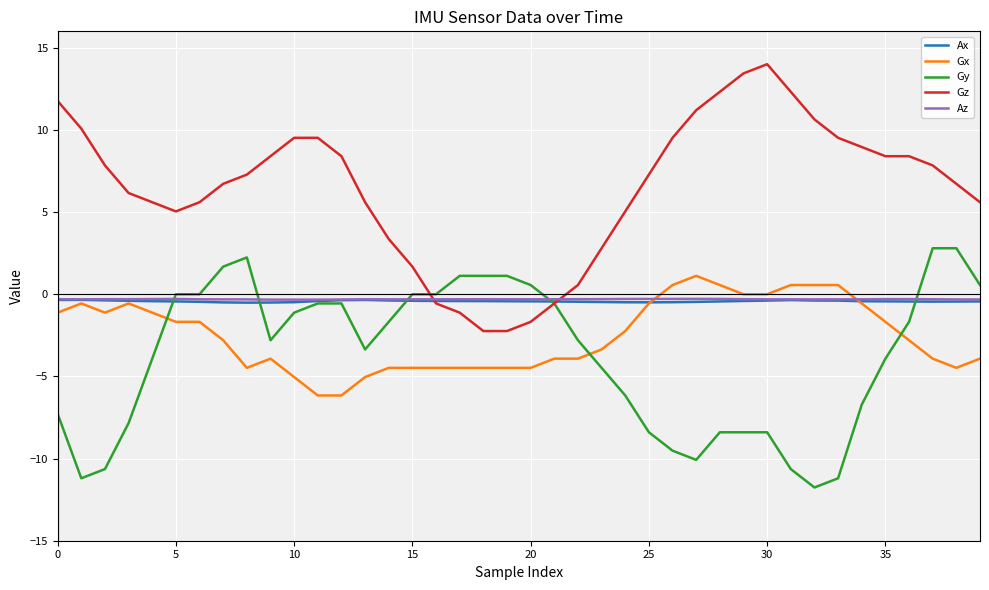

Which series has the widest spread of values?

Gz